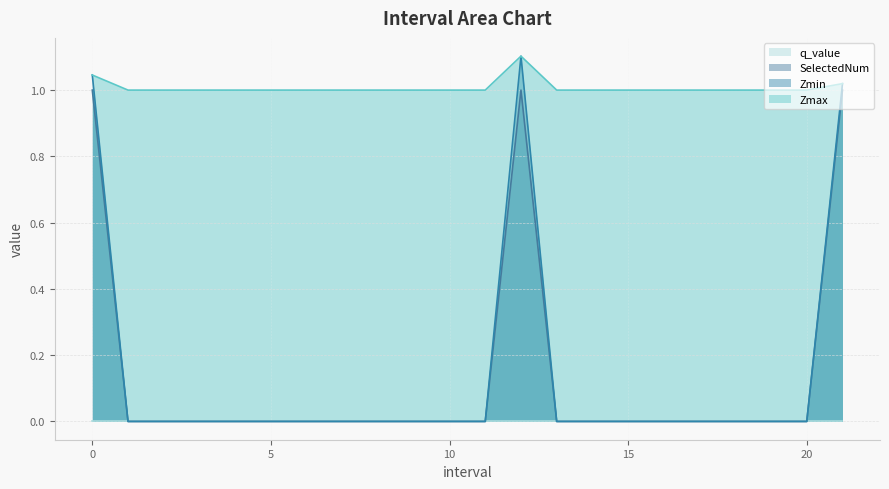

How many SelectedNum values are between 0 and 1?

22